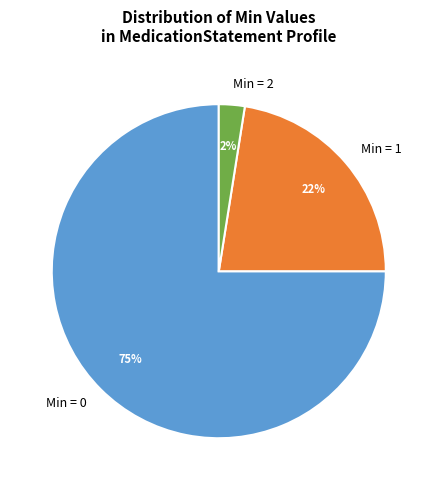

Is the sum of Min = 1 and Min = 0 greater than half?

Yes